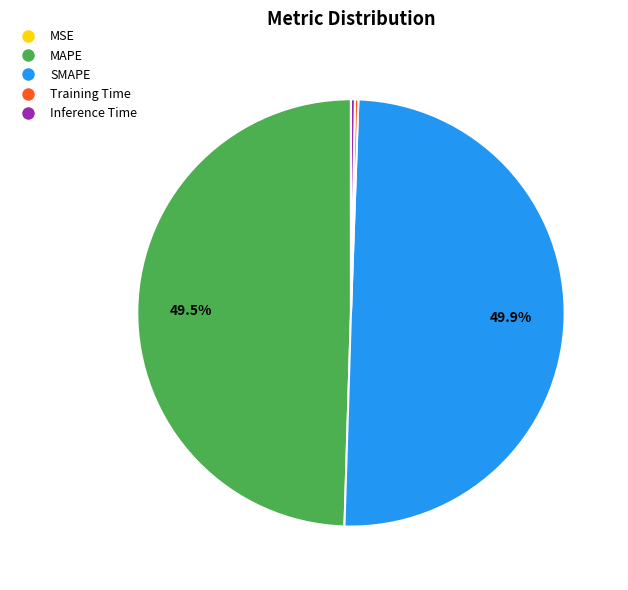

To the nearest percent, what is the difference between the largest and smallest slice percentages?

50%